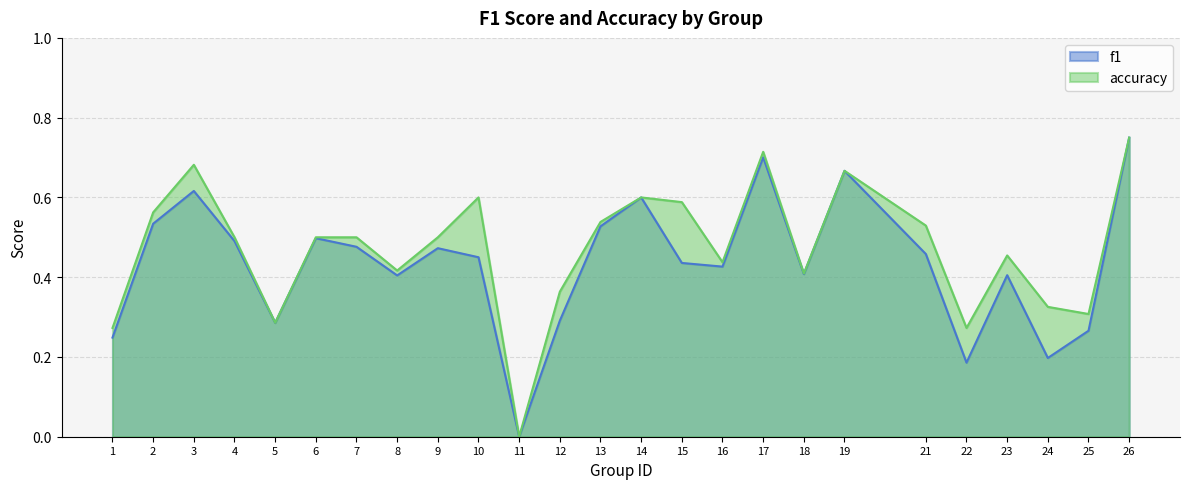

What is the difference between the maximum and minimum values in the accuracy series?

0.8